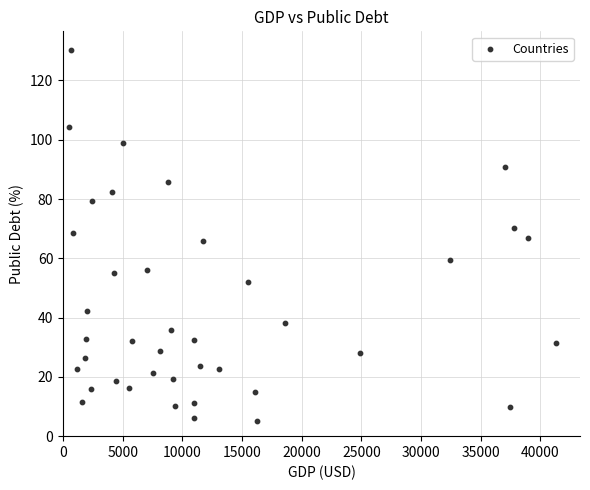

What is the range of X values (max minus min)?

40804.4